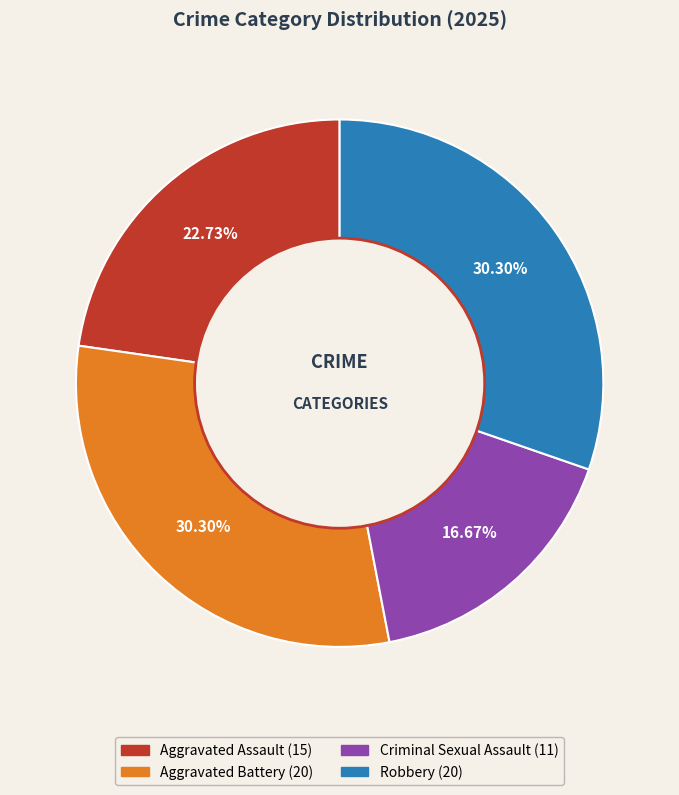

What percentage is NOT represented by Aggravated Battery?

69.7%